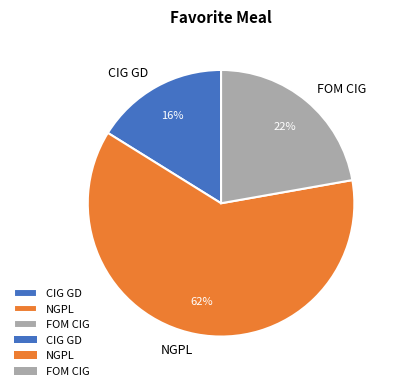

To the nearest percent, what is the average slice percentage?

33%